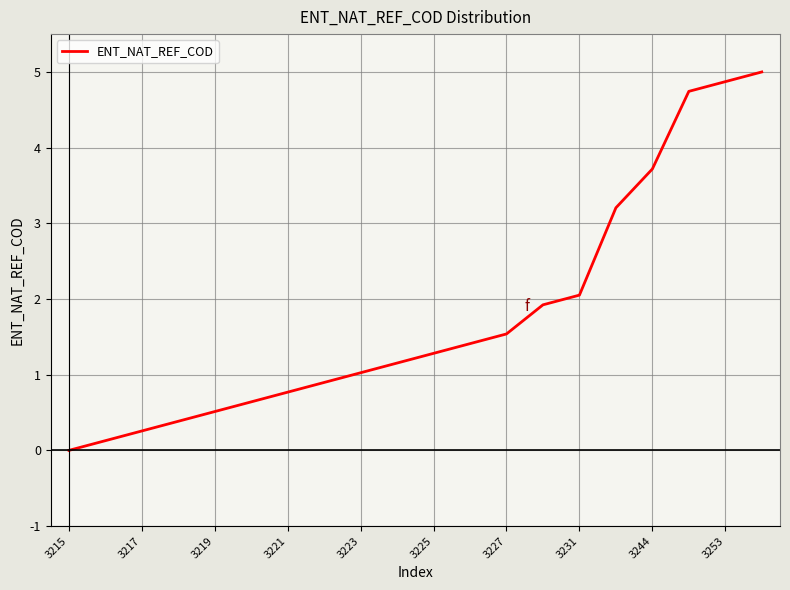

What is the difference between the maximum and minimum values?

5.0